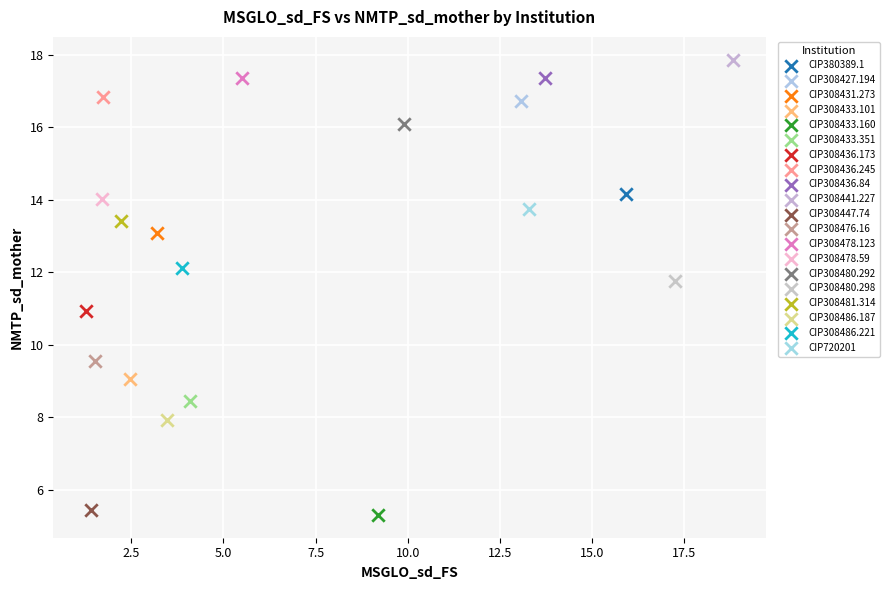

What are all the series names shown in the legend?

CIP380389.1, CIP308427.194, CIP308431.273, CIP308433.101, CIP308433.160, CIP308433.351, CIP308436.173, CIP308436.245, CIP308436.84, CIP308441.227, CIP308447.74, CIP308476.16, CIP308478.123, CIP308478.59, CIP308480.292, CIP308480.298, CIP308481.314, CIP308486.187, CIP308486.221, CIP720201